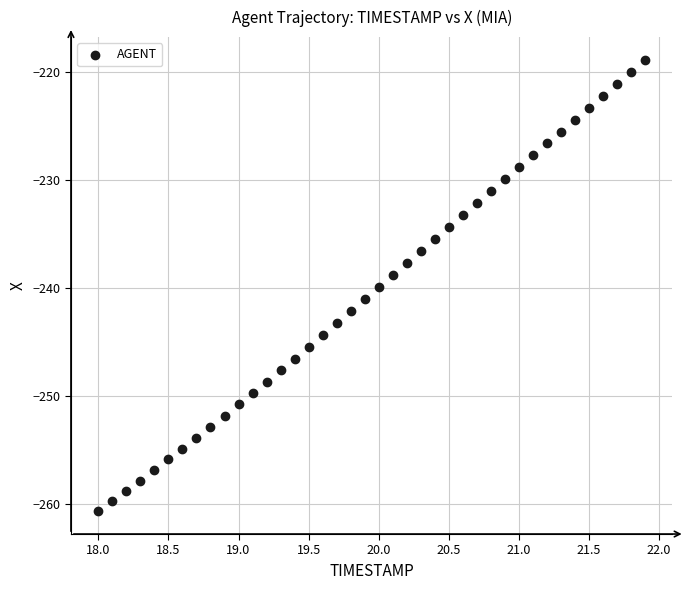

What is the range of X values (max minus min)?

3.9